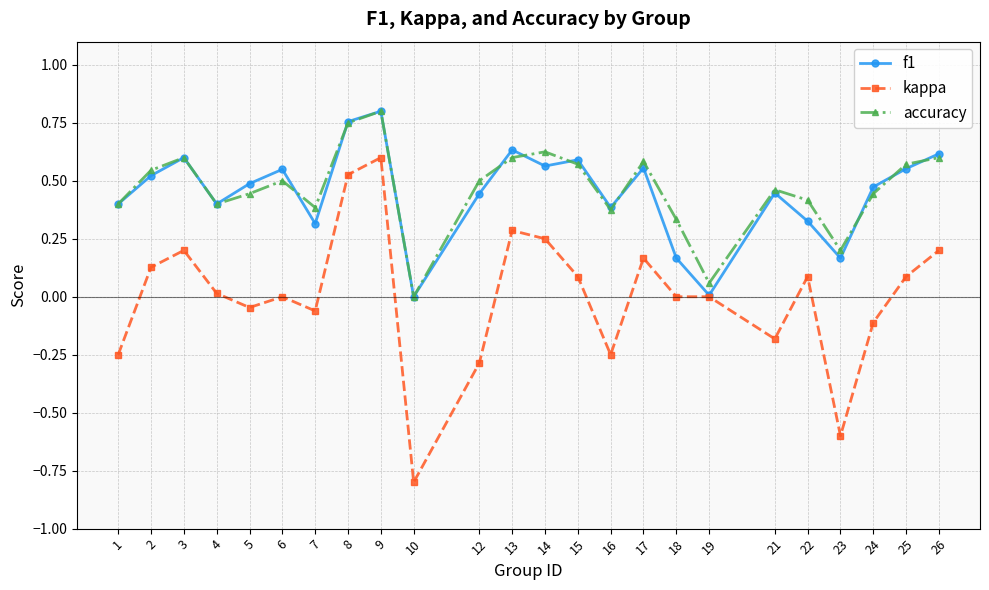

Does the chart have visible grid lines?

Yes